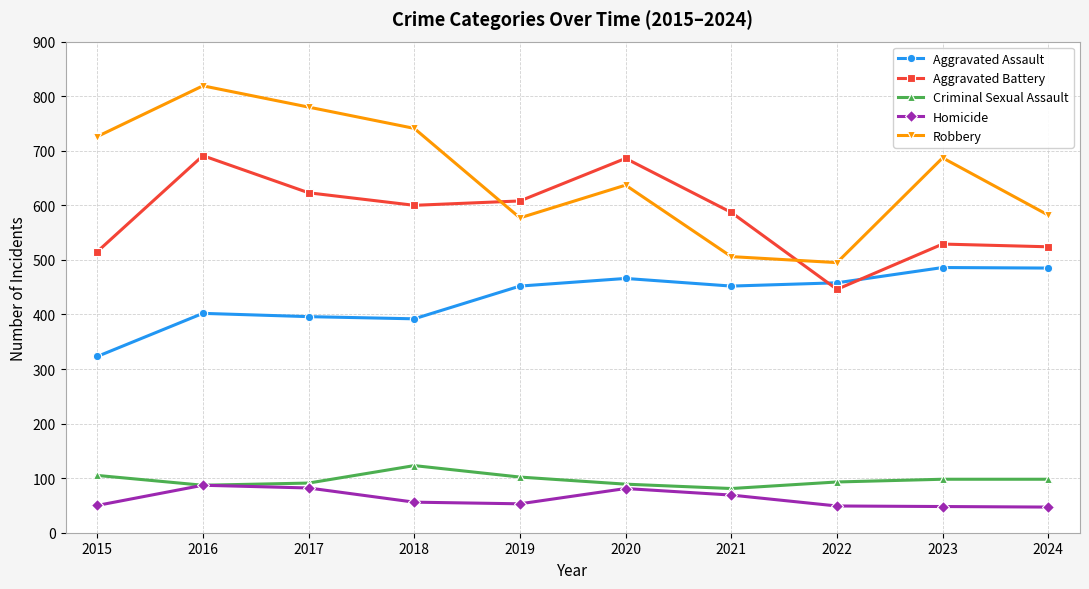

What is the value of the Aggravated Assault point at the 3rd from the left?

396